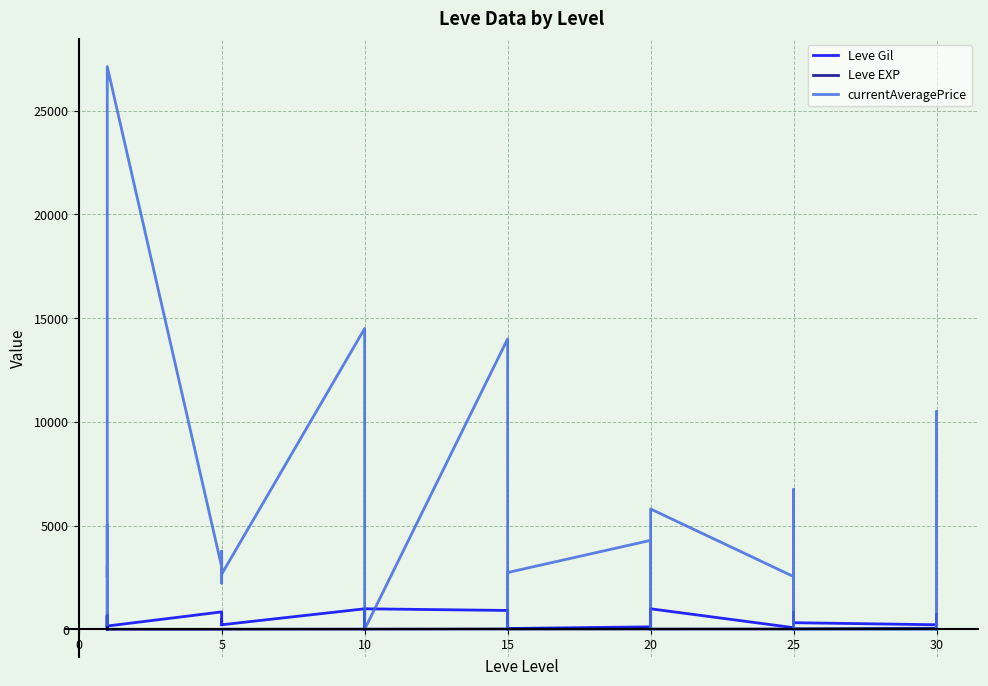

How many distinct data groups are displayed?

3